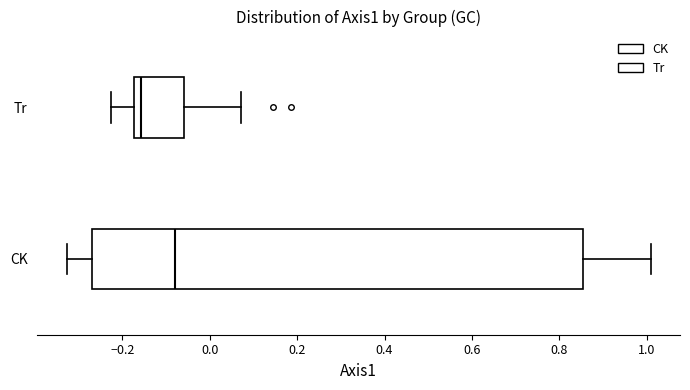

Which box is the widest, from its left edge to its right edge?

CK